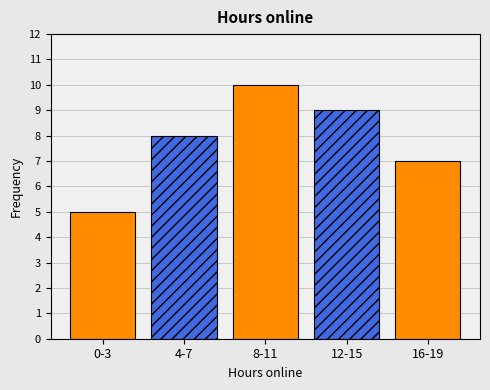

Reading left to right, transcribe all the data shown in this chart.

5	8	10	9	7